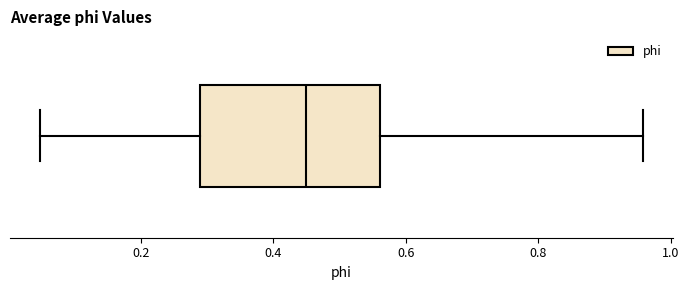

Where is the left edge of the box on the x-axis? The values are not printed on the chart, so give them approximately, as read against the axis.

0.28